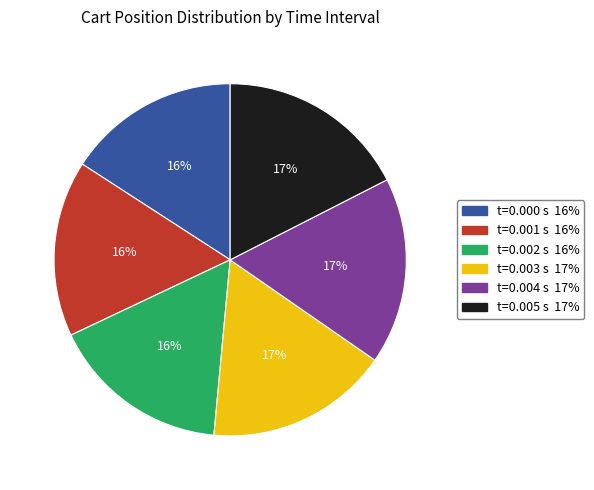

What percentage is the t=0.000 s 16% slice, to the nearest percent?

16%